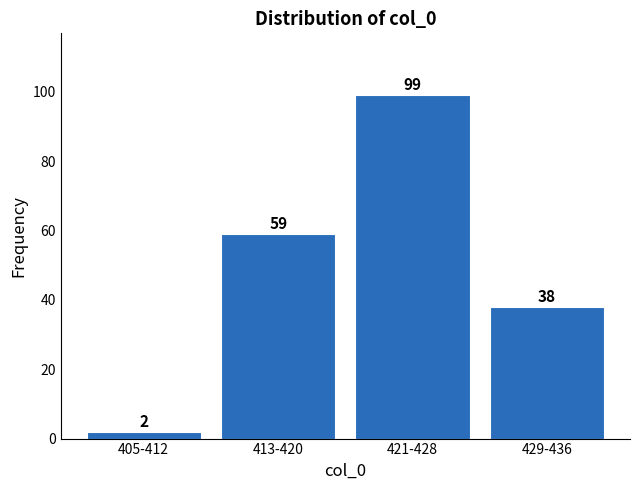

Reading left to right, extract all data points from this chart.

405-412=2	413-420=59	421-428=99	429-436=38